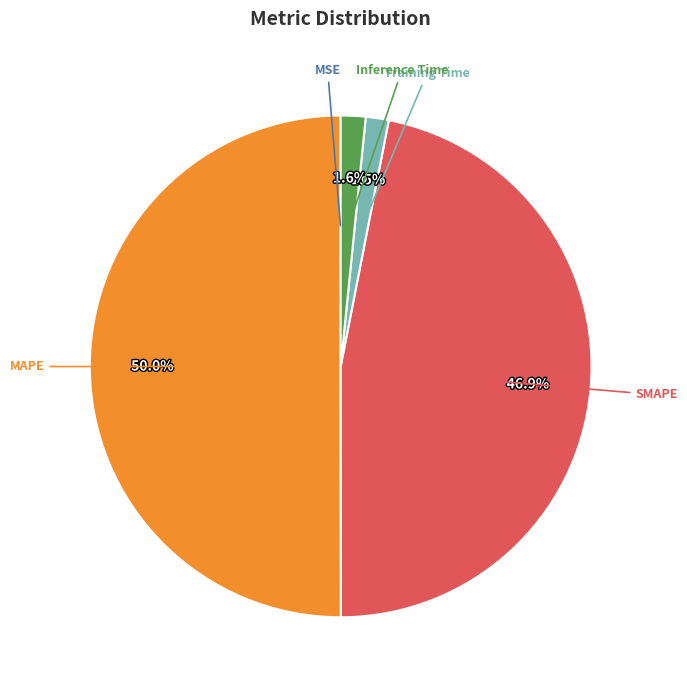

Which category has the biggest portion of the pie?

MAPE